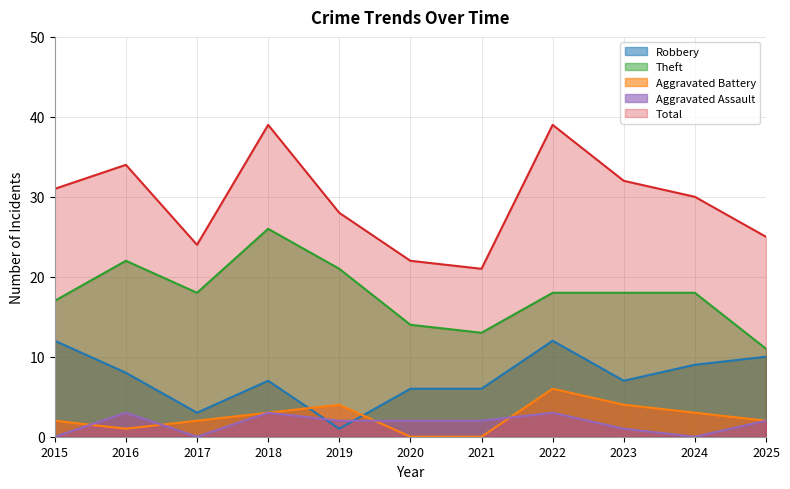

In Aggravated Assault, how many points are higher than both neighbors (excluding endpoints)?

3